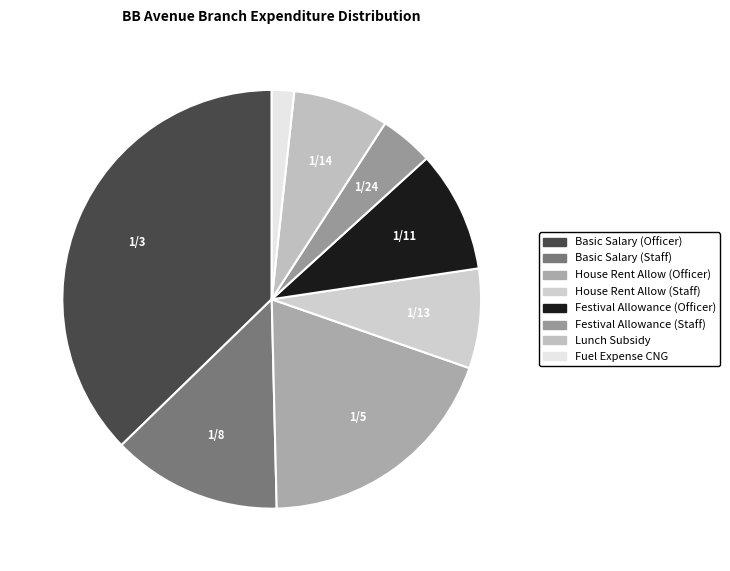

What is the change in value from Basic Salary (Officer) to Festival Allowance (Officer)?

-558389.0